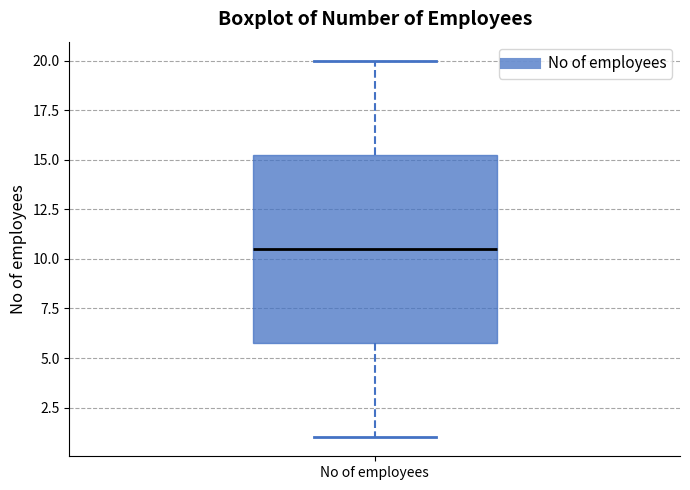

Where does the lower whisker of the box for No of employees end on the y-axis? The values are not printed on the chart, so give them approximately, as read against the axis.

1.0